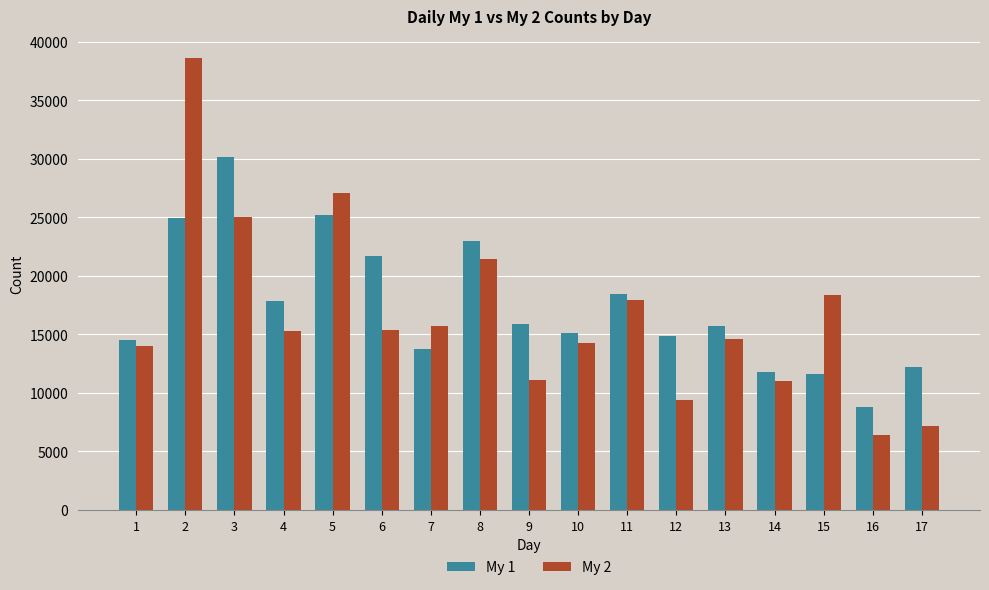

True or false: My 1 has a value of 24905 at 2.

True